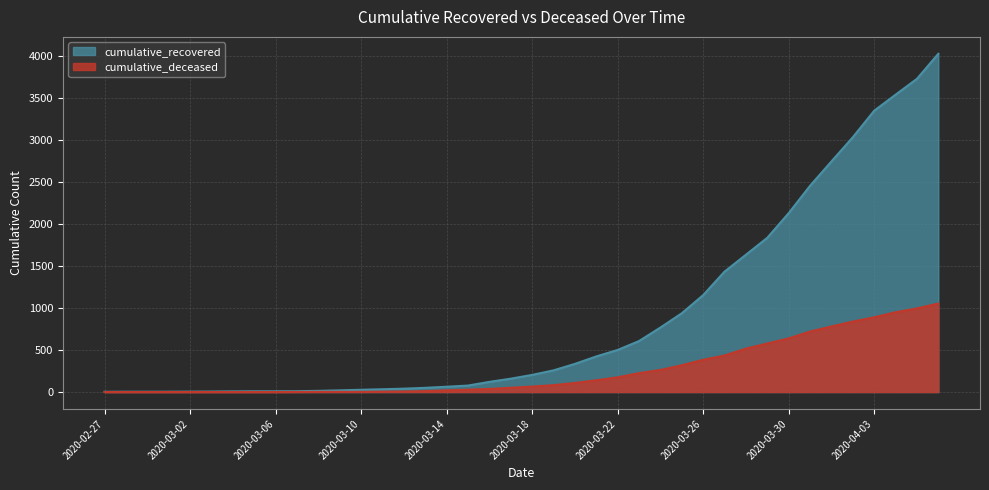

Rank the series by their average value, from highest to lowest.

cumulative_recovered, cumulative_deceased